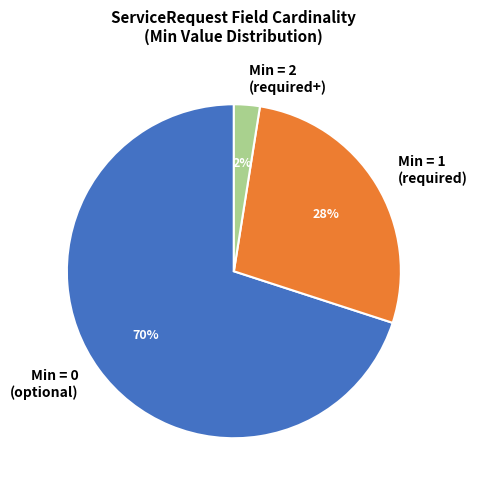

Is it true that Min = 0 (optional) is 58% of the pie?

False